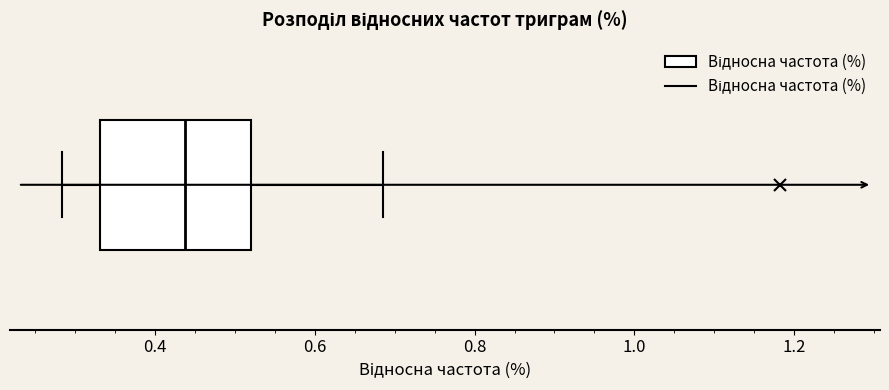

Transcribe this box plot: give where the median line is, the range the box spans, and where the two whiskers end, as read against the x-axis. The values are not printed on the chart, so give them approximately, as read against the axis.

median 0.44, box 0.34 to 0.52, whiskers 0.28 to 0.68